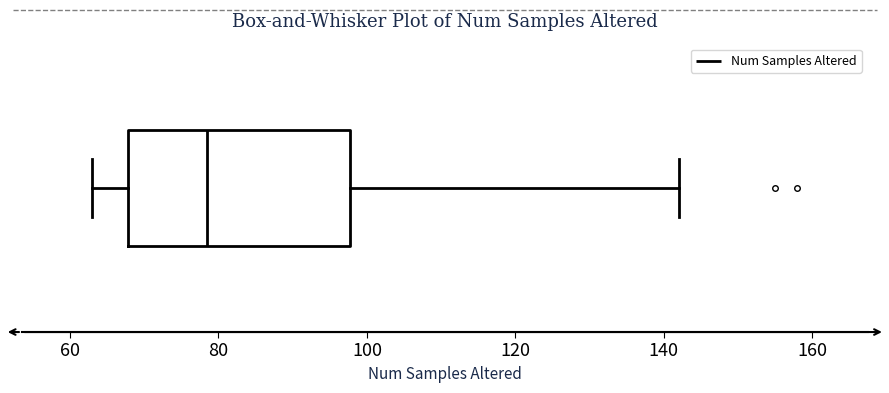

Transcribe this box plot: give where the median line is, the range the box spans, and where the two whiskers end, as read against the x-axis. The values are not printed on the chart, so give them approximately, as read against the axis.

median 78, box 68 to 98, whiskers 64 to 142